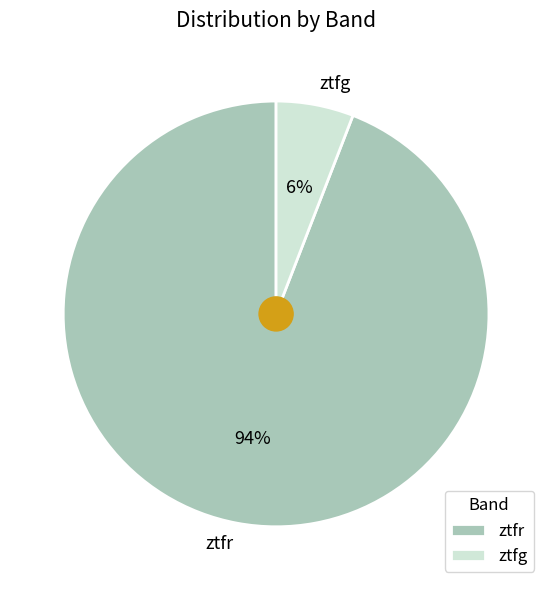

To the nearest percent, what is the difference between the ztfg and ztfr slice percentages?

88%